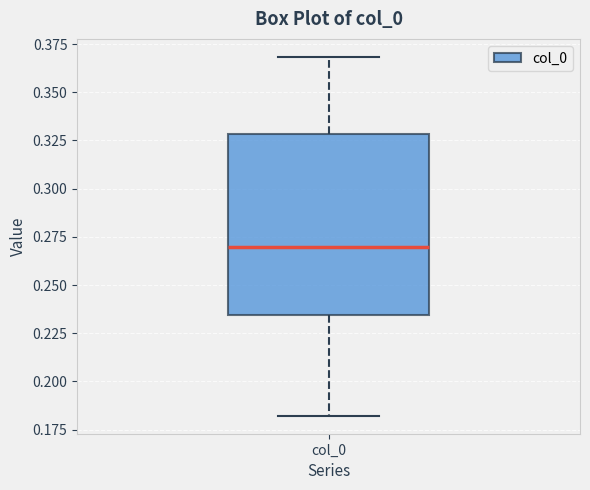

Read this box plot against the y-axis: the position of the median line, the range covered by the box, and the ends of both whiskers. The values are not printed on the chart, so give them approximately, as read against the axis.

median 0.270, box 0.235 to 0.330, whiskers 0.180 to 0.370